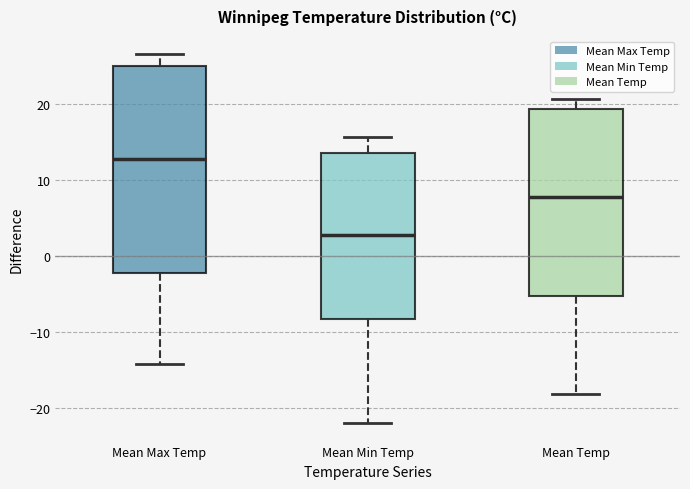

Reading left to right, read every box against the y-axis: the position of its median line, the range the box covers, and the ends of its whiskers. The values are not printed on the chart, so give them approximately, as read against the axis.

Mean Max Temp: median 13, box -2 to 25, whiskers -14 to 27
Mean Min Temp: median 3, box -8 to 14, whiskers -22 to 16
Mean Temp: median 8, box -5 to 19, whiskers -18 to 21